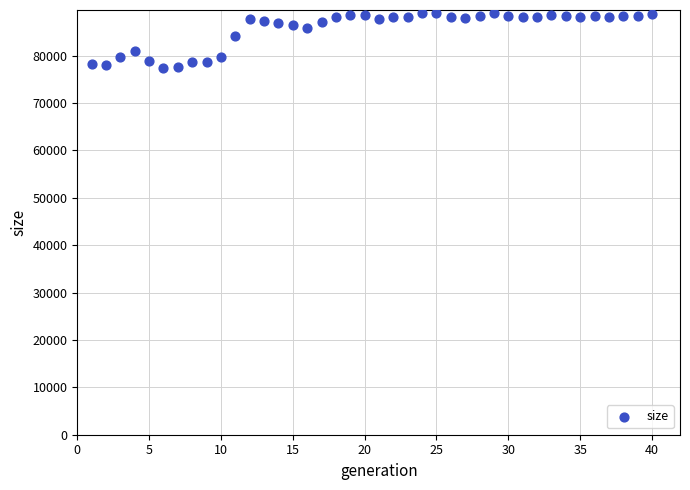

What Y value in the scatter plot is closest to 83202?

84119